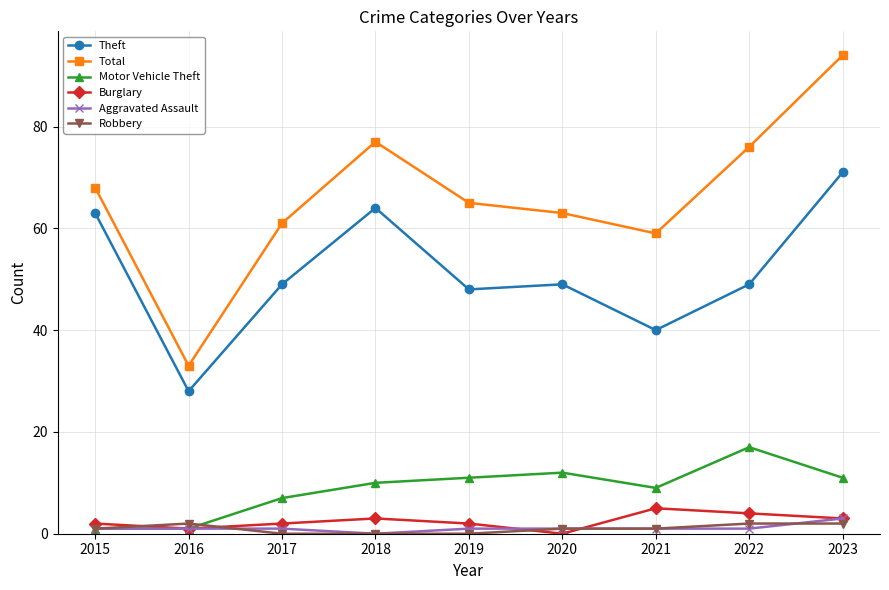

Which series has the largest range (max minus min)?

Total